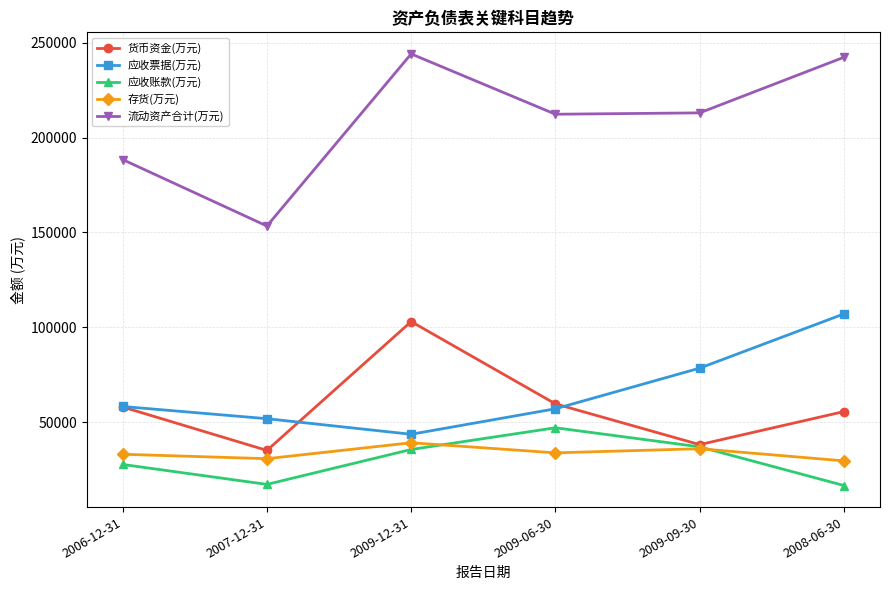

Rank the series by their maximum value, from highest to lowest.

流动资产合计(万元), 应收票据(万元), 货币资金(万元), 应收账款(万元), 存货(万元)